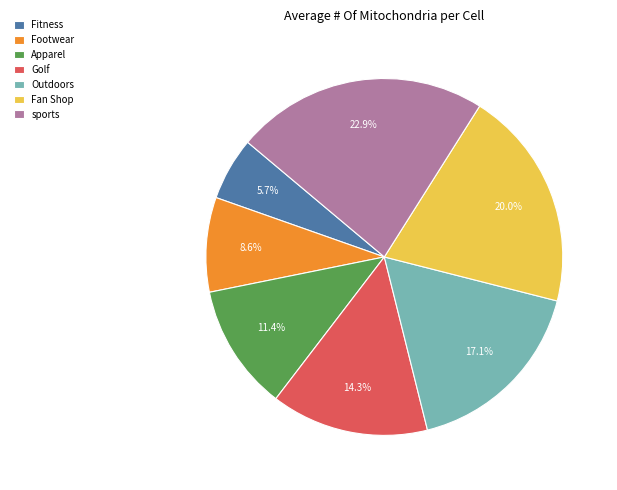

Which has a higher value, Outdoors or Fitness?

Outdoors